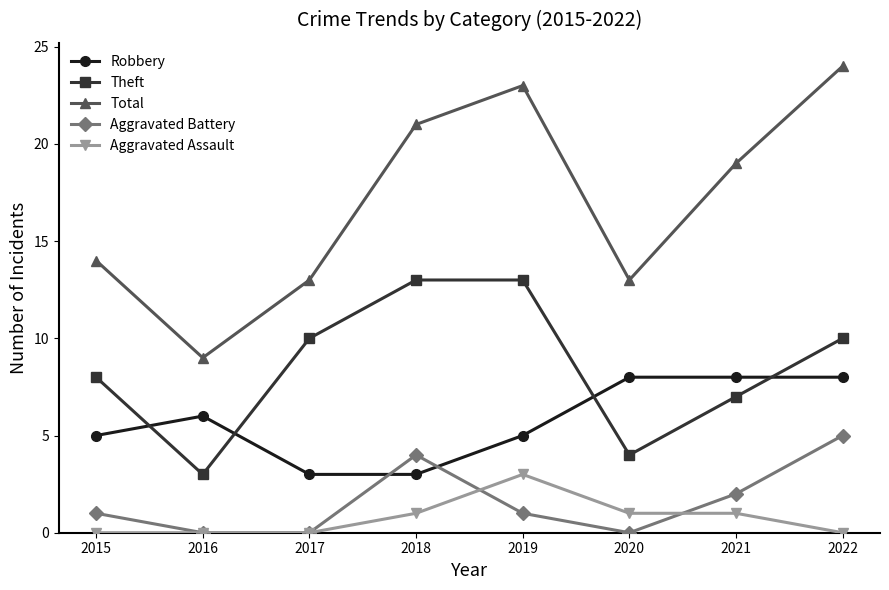

What is the spread (max minus min) of values at 2021?

18